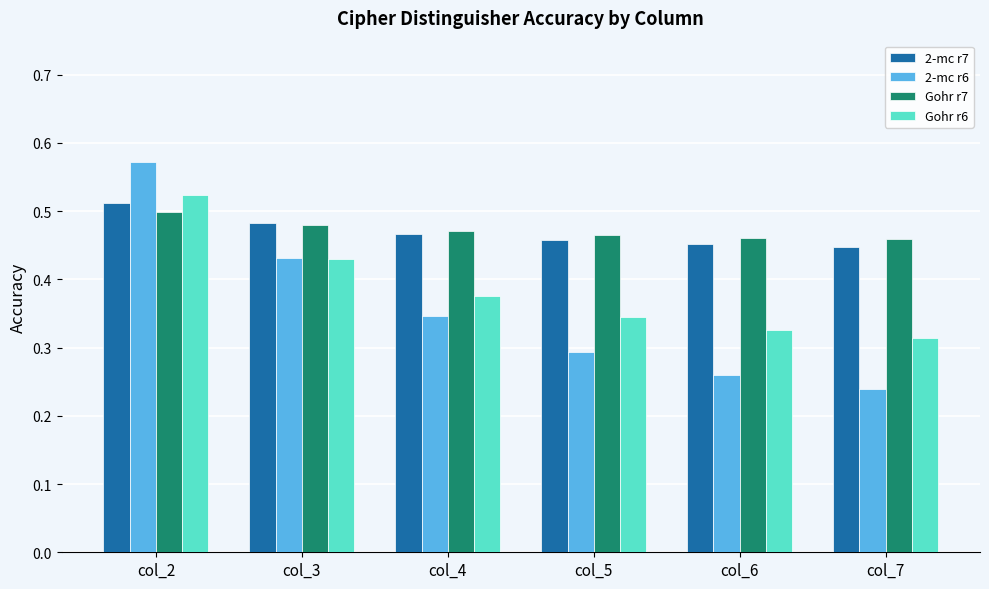

Which series has the widest spread of values?

2-mc r6